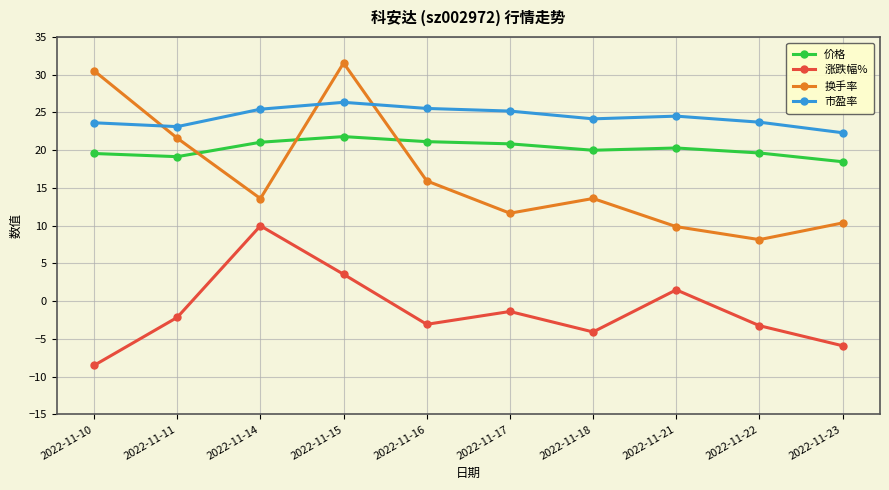

Rank the series at 2022-11-22 from highest to lowest value.

市盈率, 价格, 换手率, 涨跌幅%